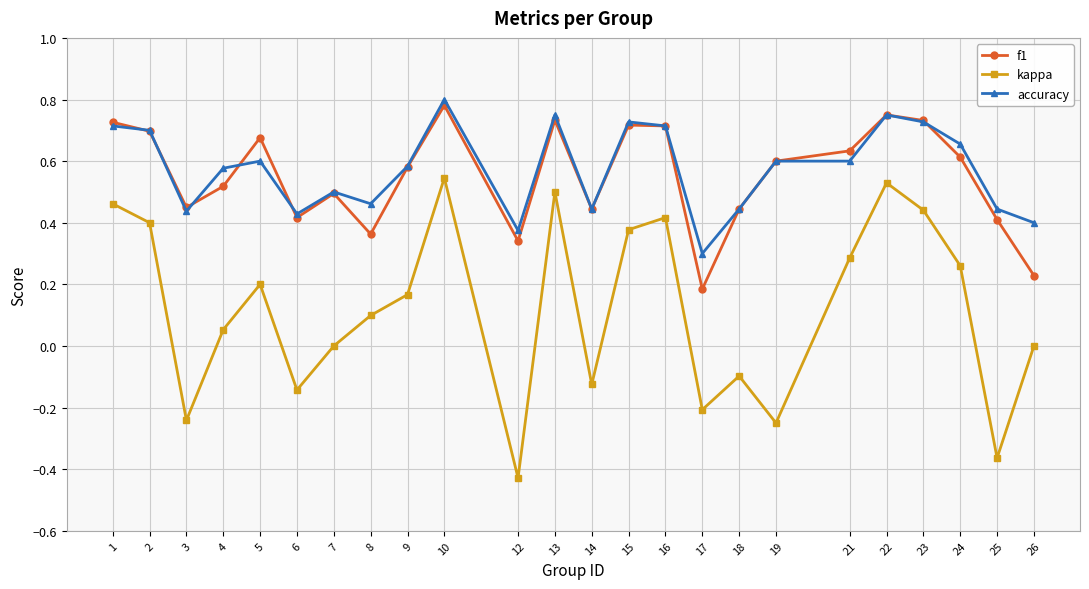

Is it true that kappa equals 0.7 at 2?

False